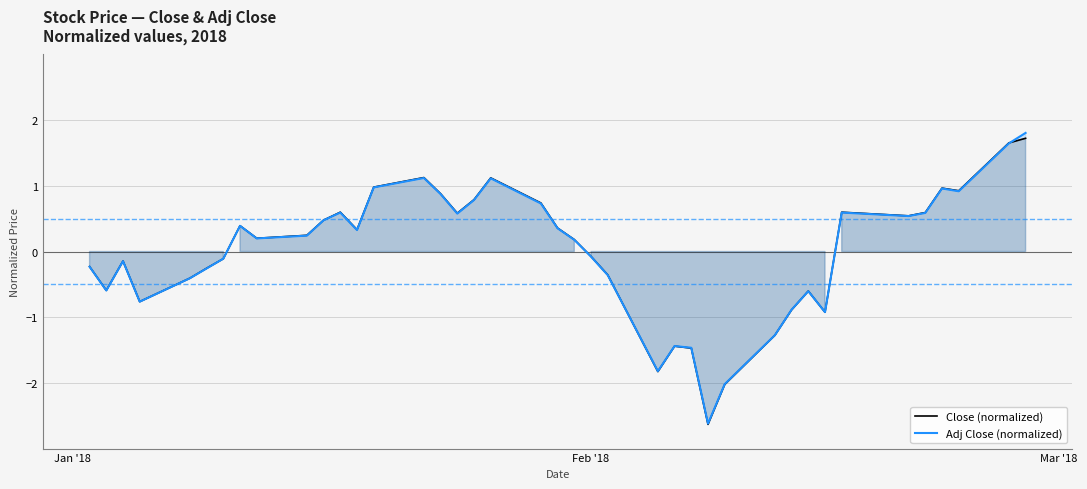

After their last crossing, which series has the higher values: Adj Close (normalized) or Close (normalized)?

Adj Close (normalized)